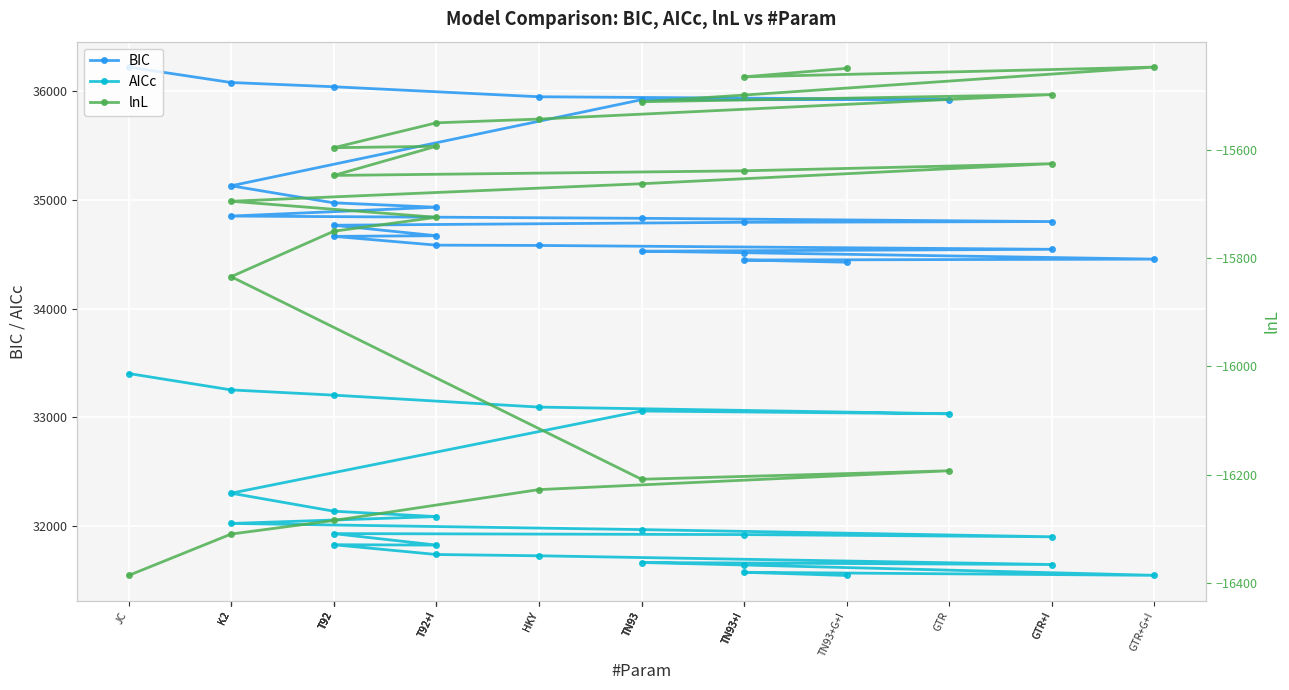

Rank the series at T92+I from lowest to highest value.

lnL, AICc, BIC